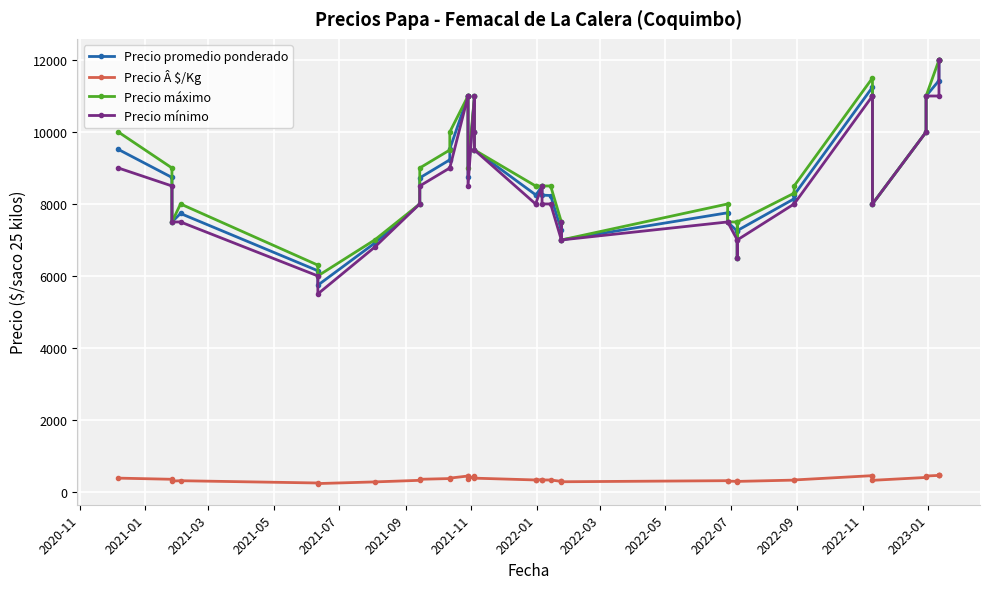

True or false: Precio mínimo and Precio promedio ponderado cross at least once.

False